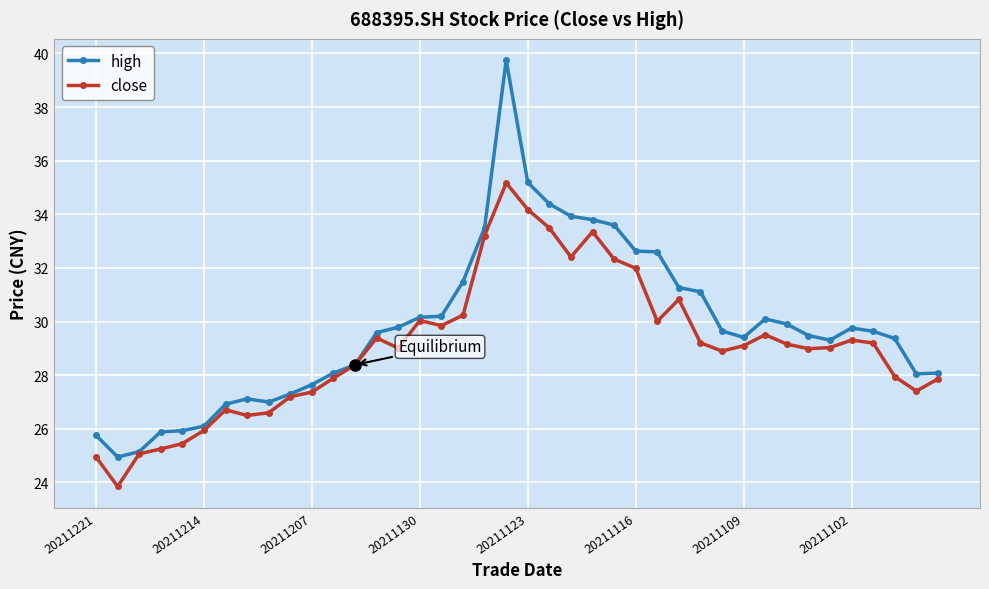

Which series has the largest total across all categories?

high